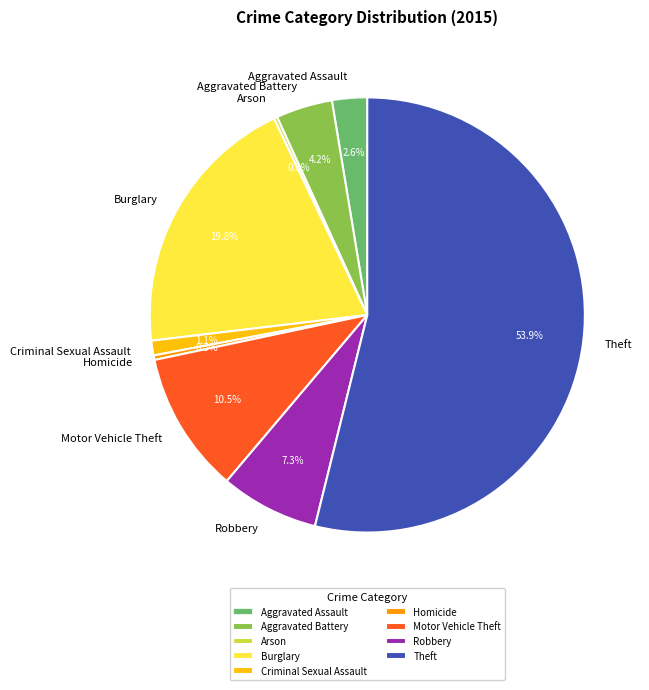

To the nearest percent, what is the difference between the largest and smallest slice percentages?

54%